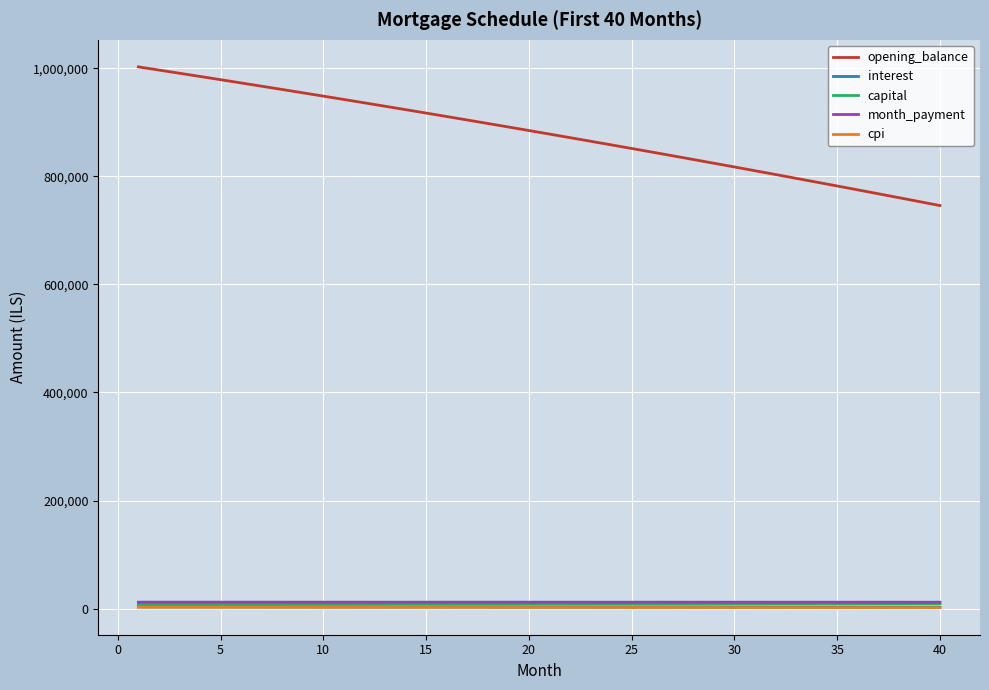

Which series has the widest spread of values?

opening_balance